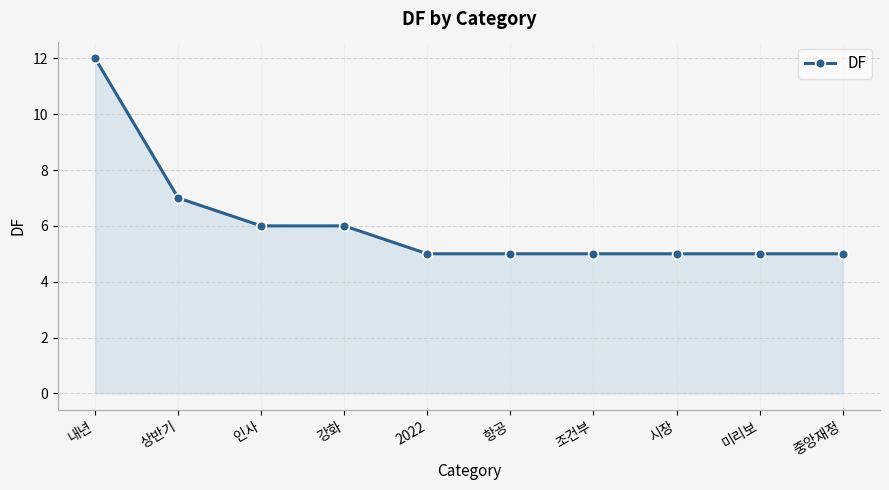

What position from the right is 내년?

10